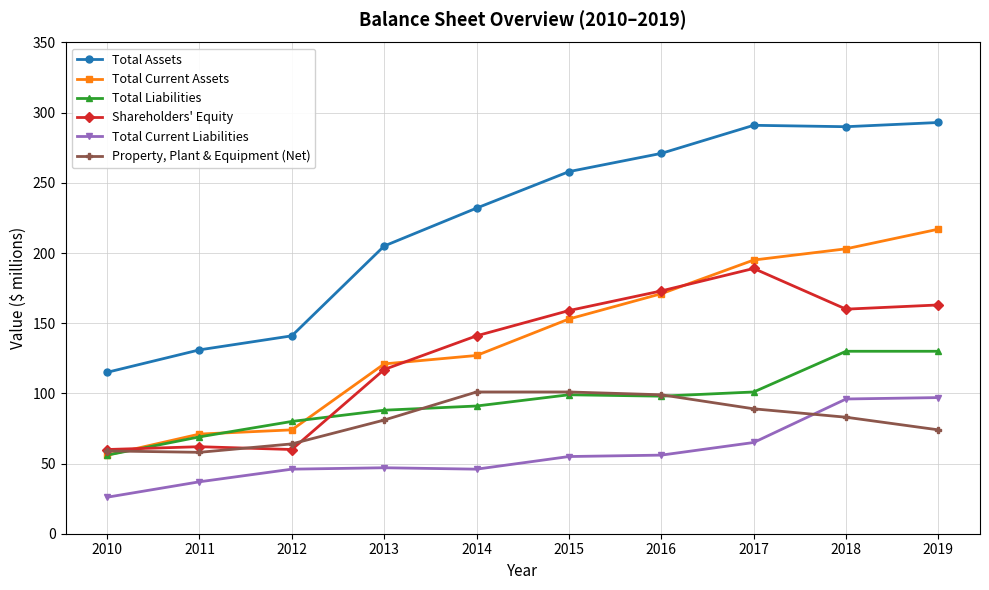

Where is the first local minimum for Total Assets?

2018